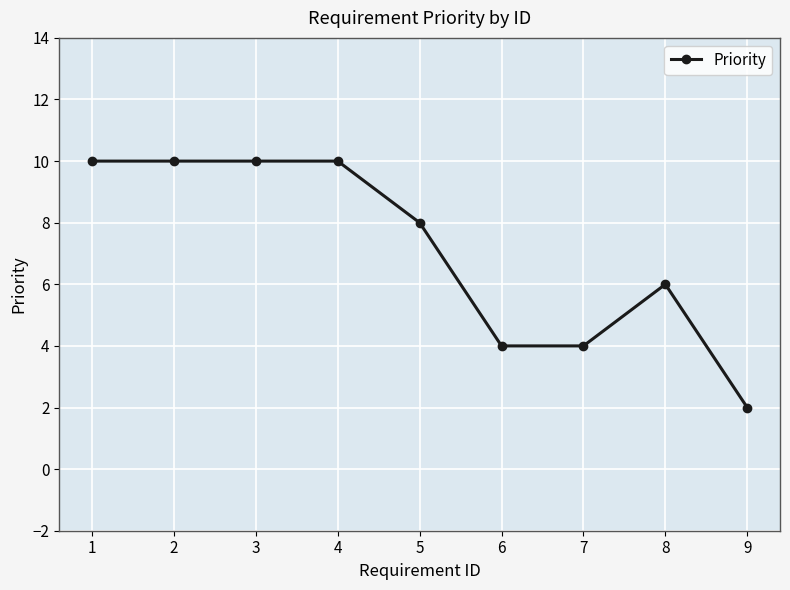

Reading left to right, transcribe all the data shown in this chart.

1=10	2=10	3=10	4=10	5=8	6=4	7=4	8=6	9=2